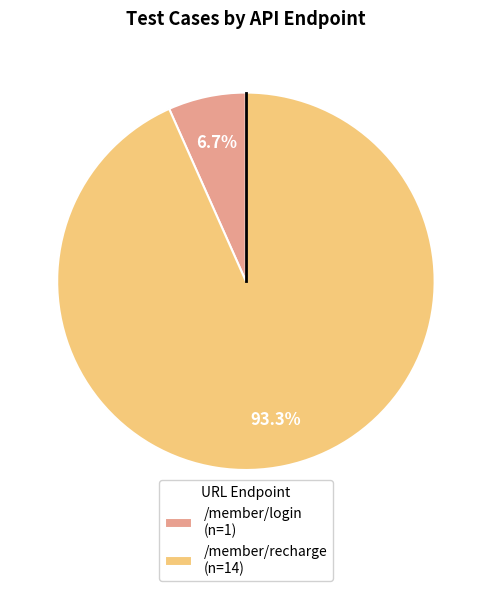

Rank the categories by value from highest to lowest.

/member/recharge (n=14), /member/login (n=1)